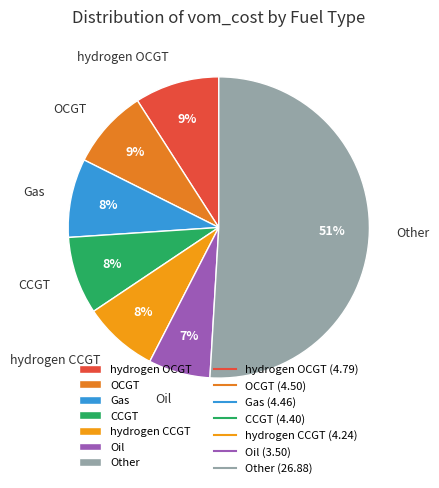

The OCGT slice represents 9% of the pie. True or false?

True